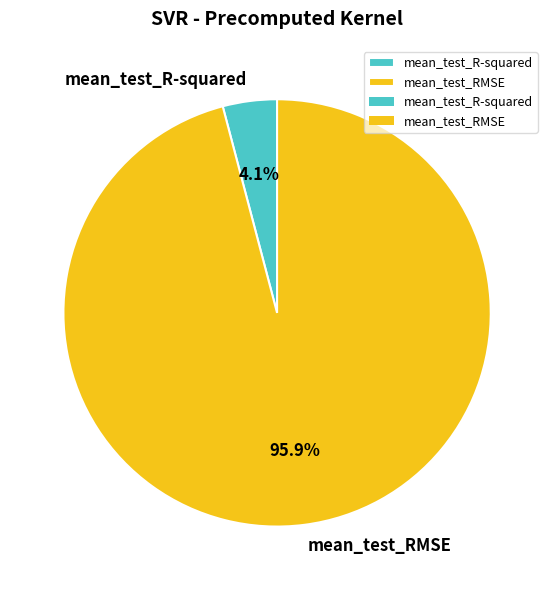

Which category has the biggest portion of the pie?

mean_test_RMSE